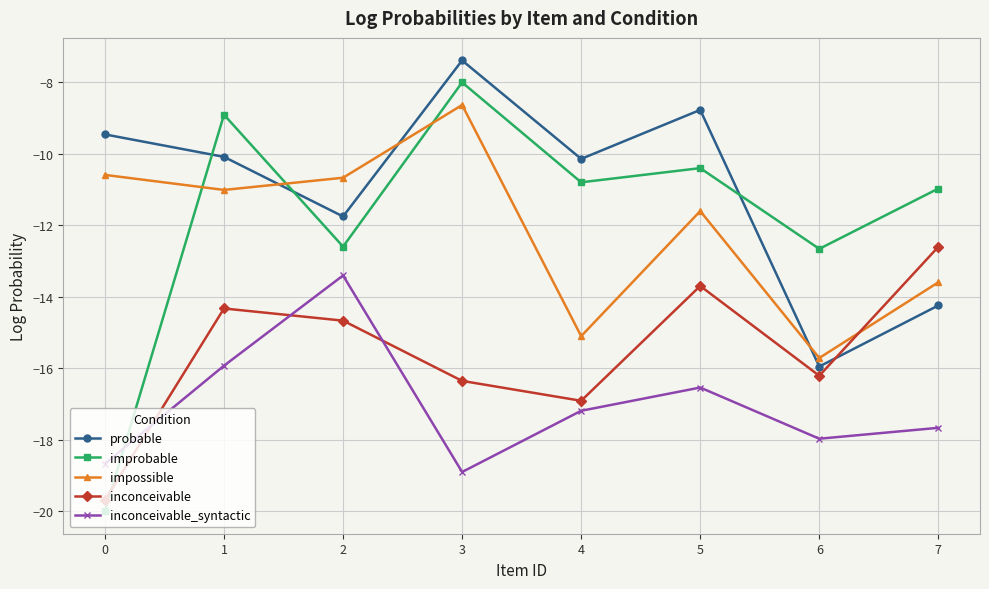

The value of inconceivable at 4 is -16.9. True or false?

True